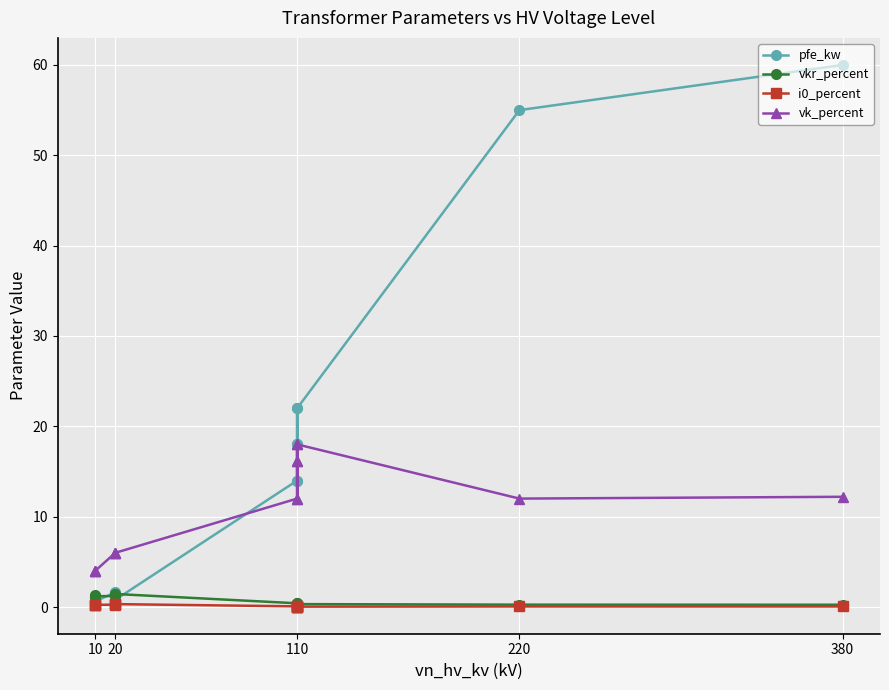

How many lines are shown in the chart?

4